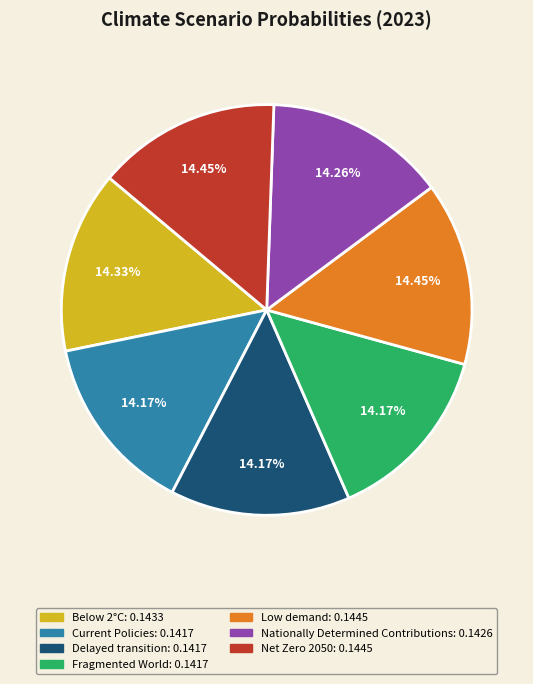

Does Delayed transition account for over 50% of the chart?

No